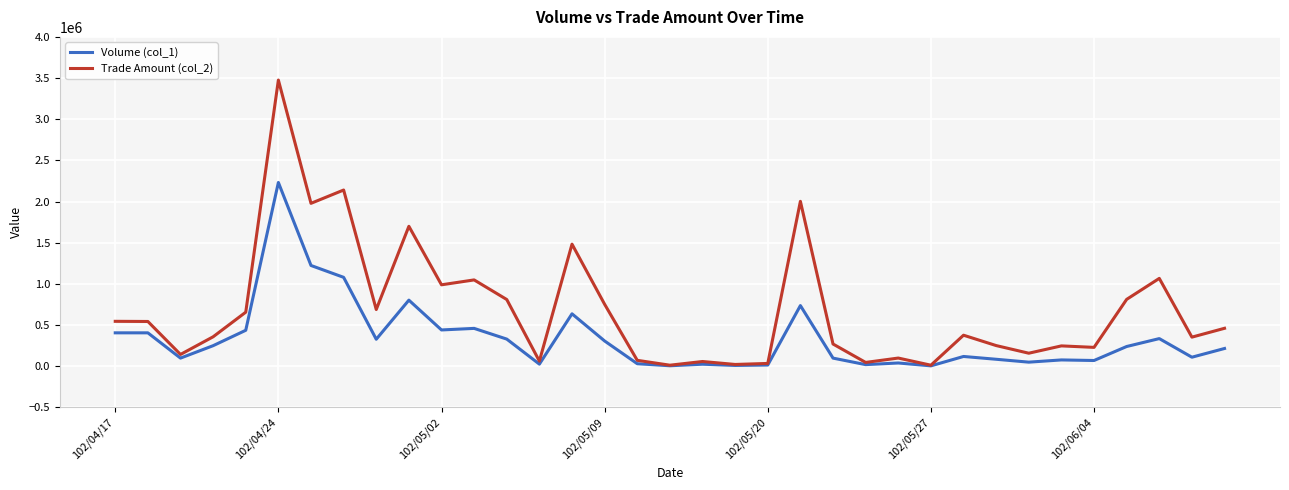

Which series has the largest range (max minus min)?

Trade Amount (col_2)